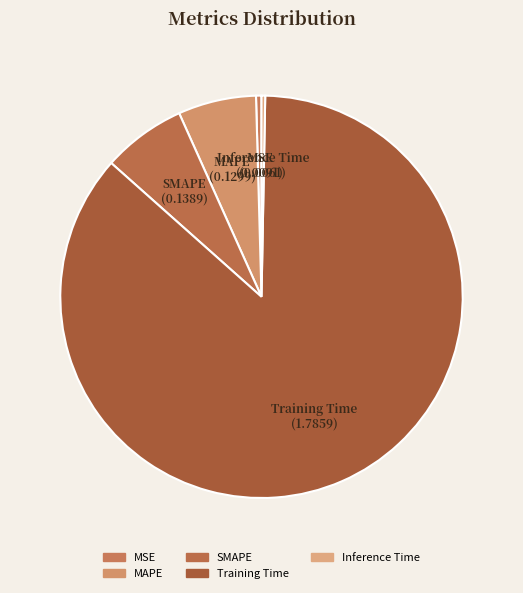

What is the majority slice?

Training Time